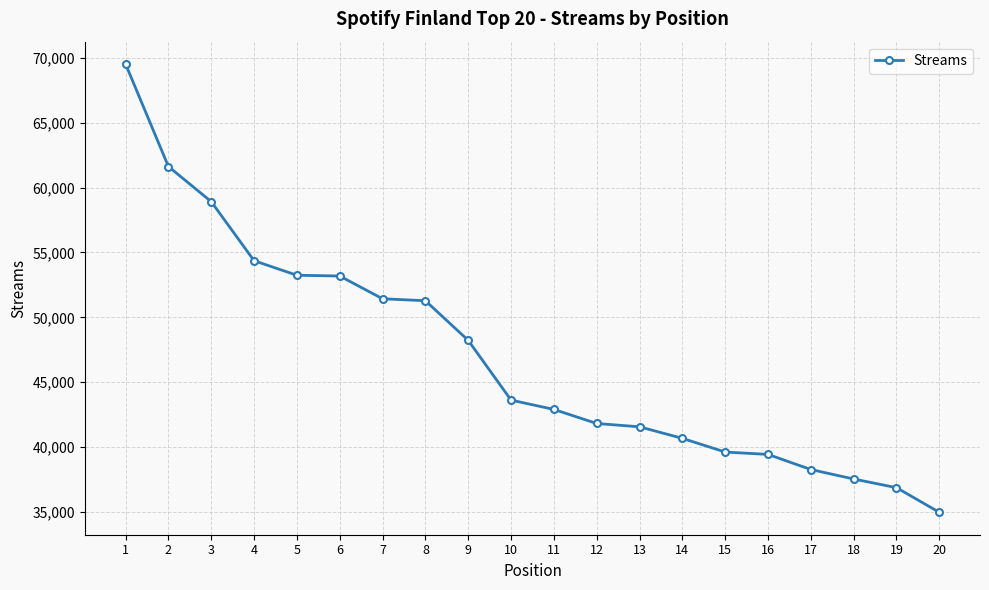

Is it true that the value at 9 is 71783?

False